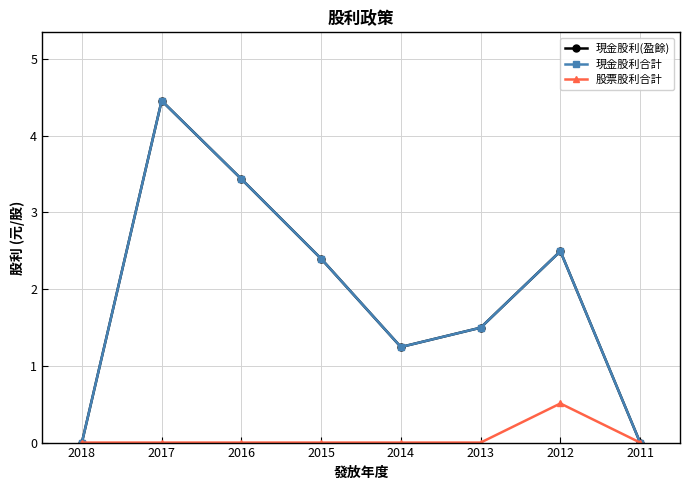

At which label is 現金股利(盈餘) closest to 2?

2015